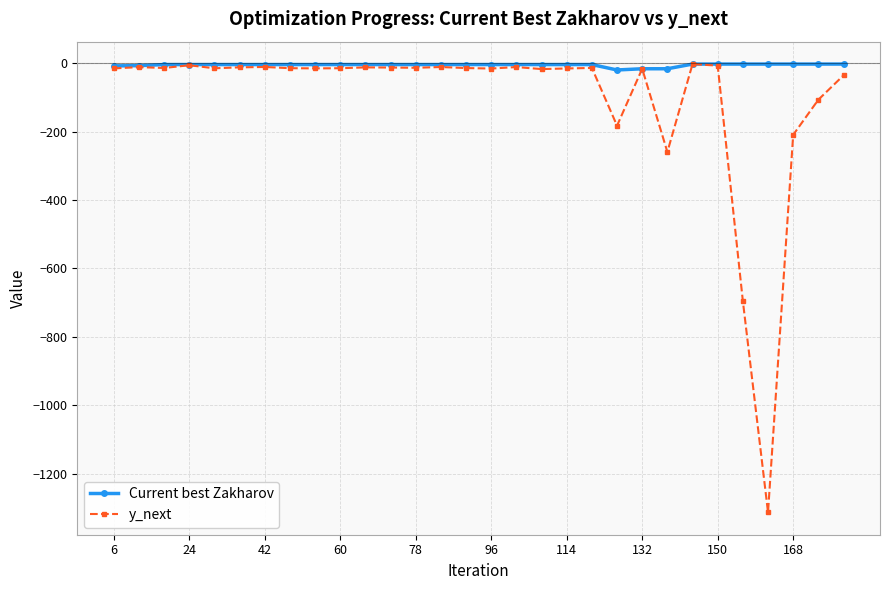

What is the maximum value for Current best Zakharov?

-3.1